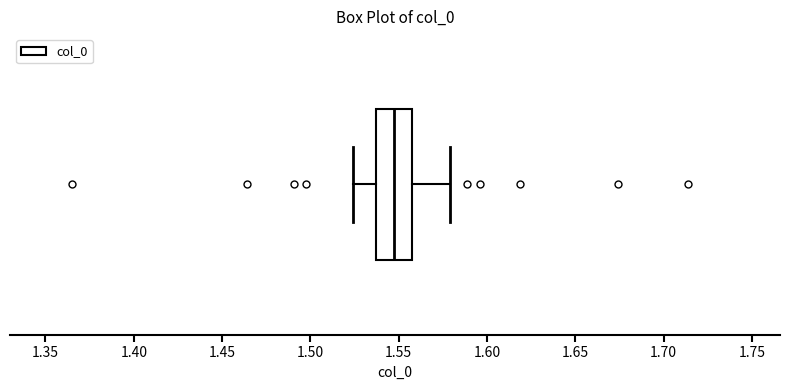

Where does the left whisker of the box end on the x-axis? The values are not printed on the chart, so give them approximately, as read against the axis.

1.525